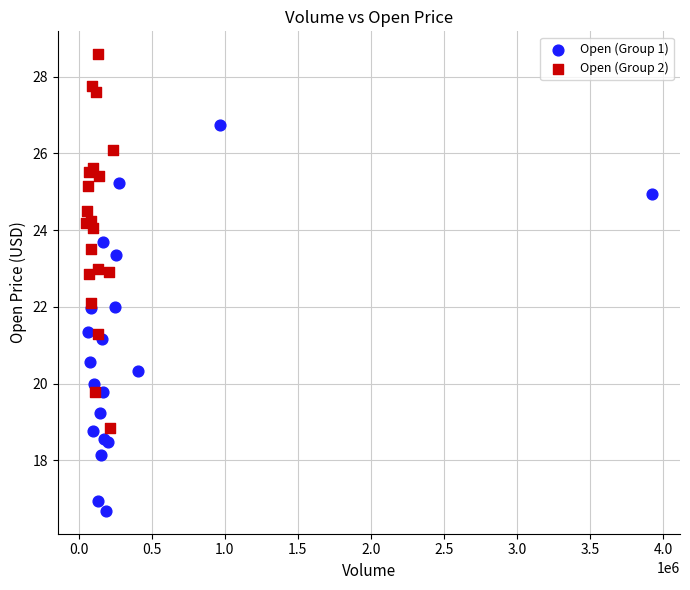

Which series reaches the minimum Y coordinate?

Open (Group 1)